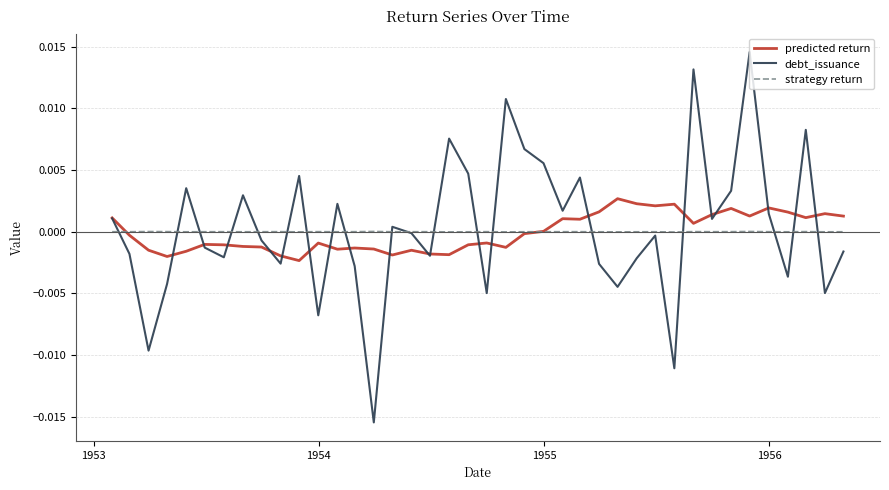

How many distinct data groups are displayed?

3